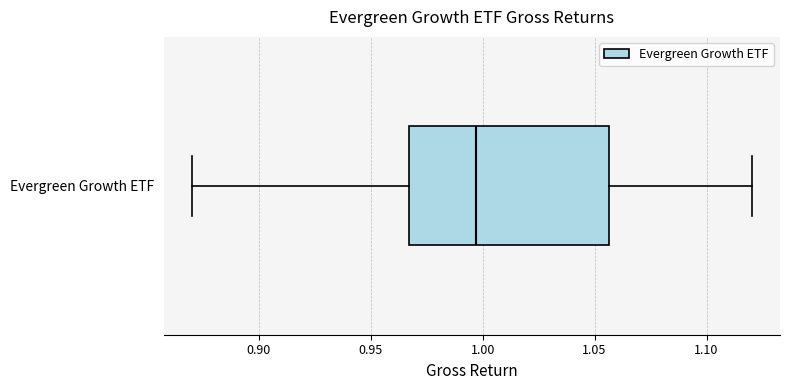

Where does the left whisker of the box for Evergreen Growth ETF end on the x-axis? The values are not printed on the chart, so give them approximately, as read against the axis.

0.870